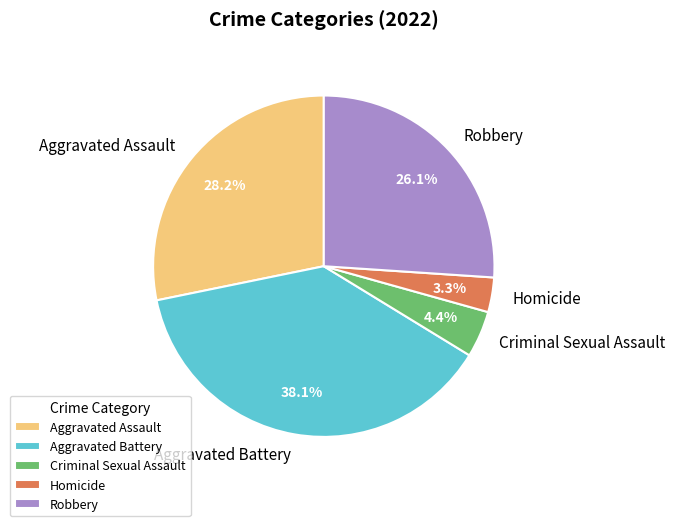

How many slices are in this pie chart?

5